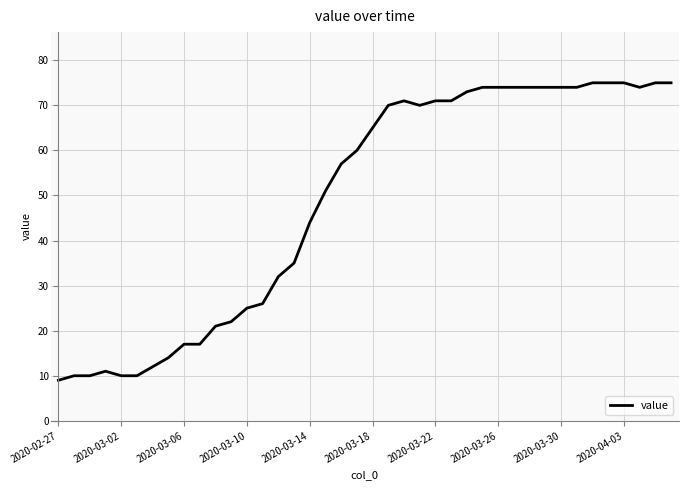

Count the number of categories in the chart.

40